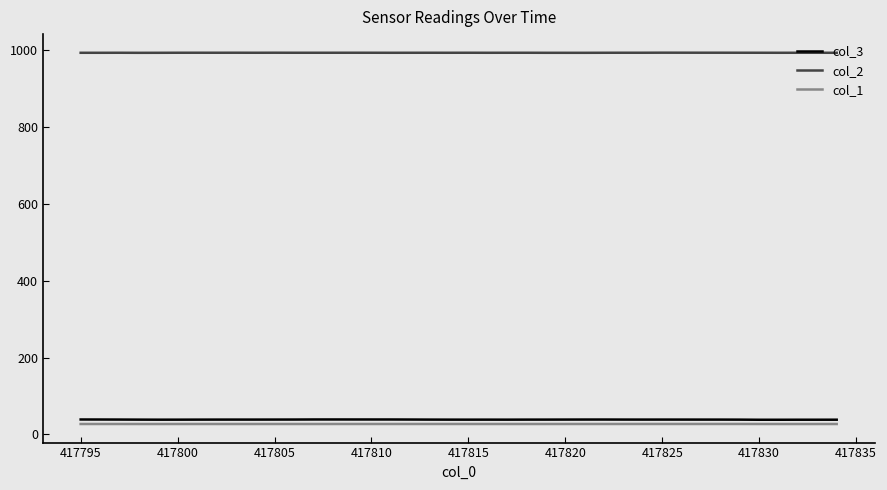

What is the maximum value shown in the chart?

993.5